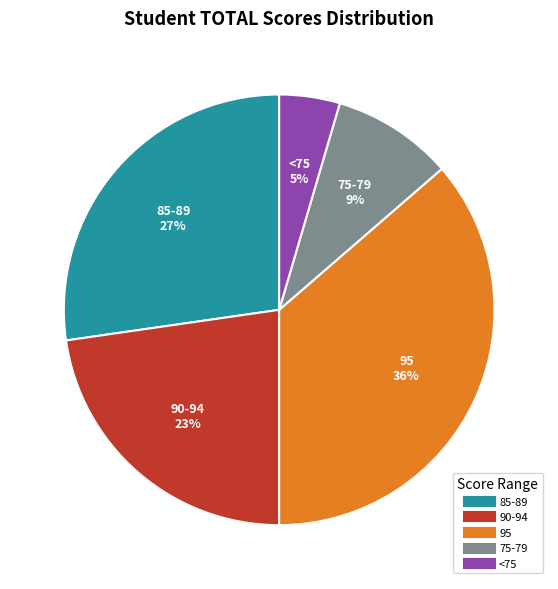

Is there a majority slice in this chart?

No